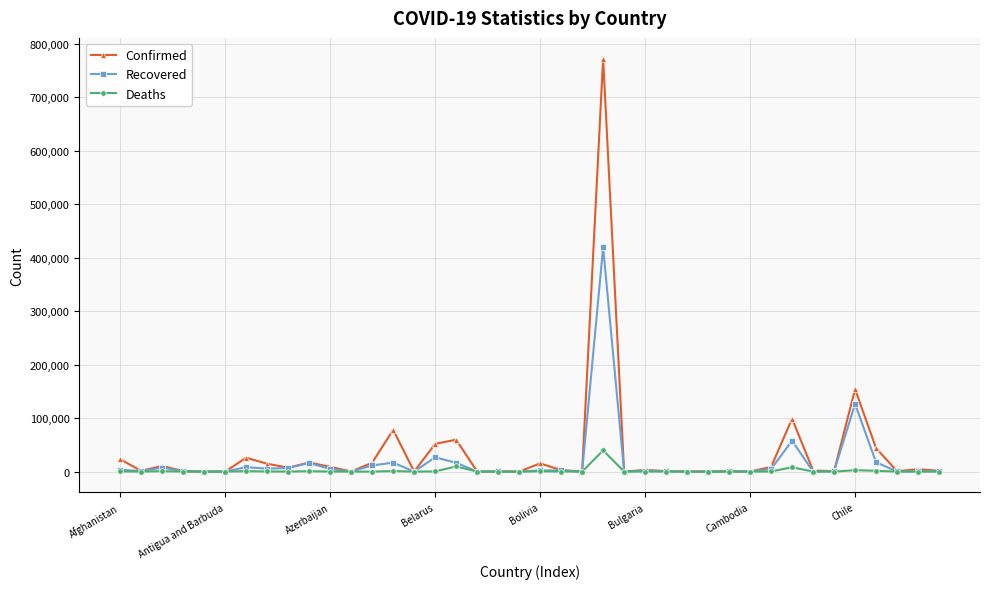

What is the highest value of the Recovered series?

419335